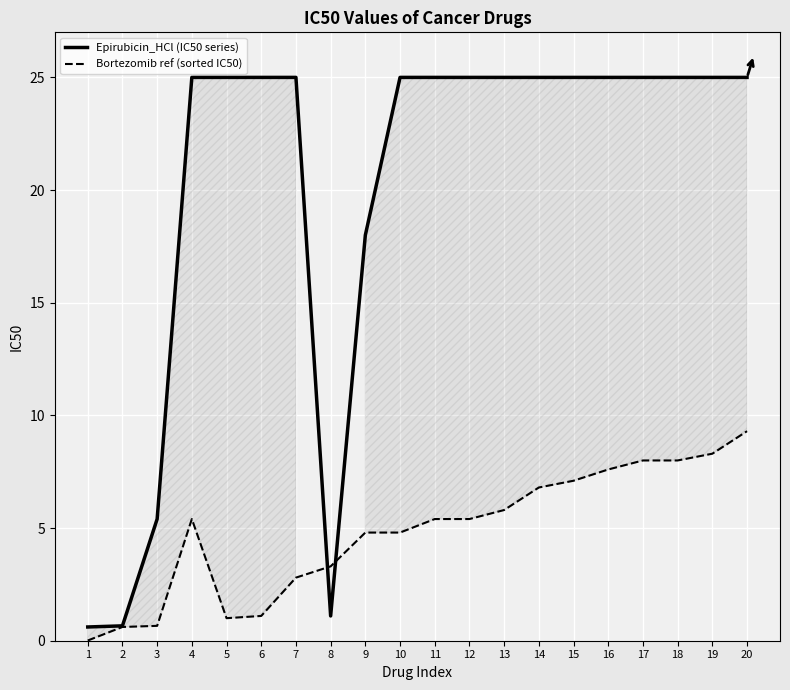

Is it true that Epirubicin_HCl (IC50 series) equals 0.7 at 2?

True